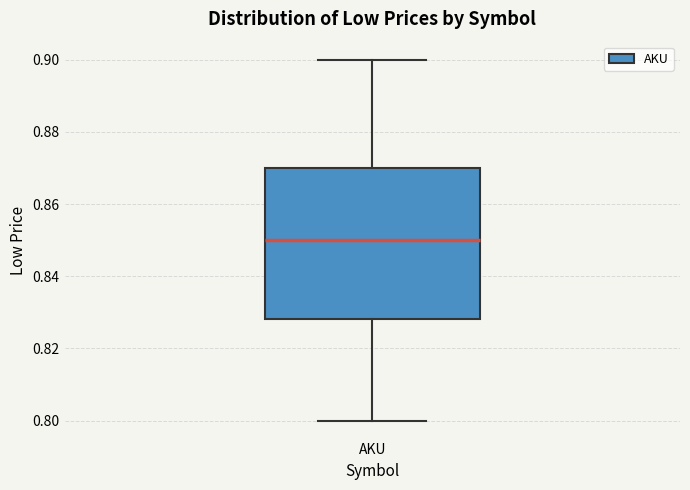

Where does the upper whisker of the box for AKU end on the y-axis? The values are not printed on the chart, so give them approximately, as read against the axis.

0.900